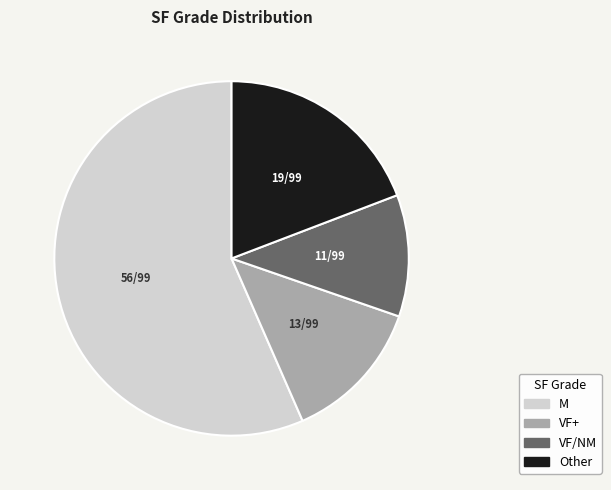

Which category has the biggest portion of the pie?

M